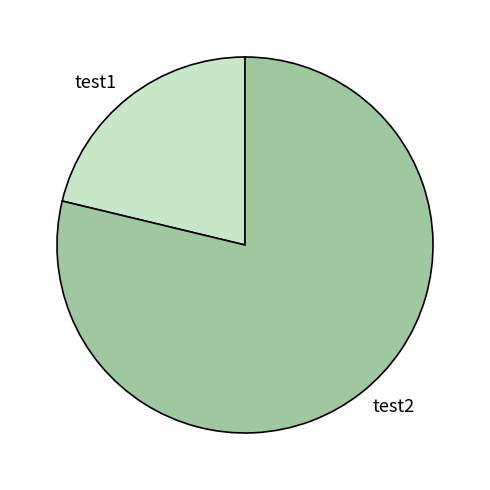

The test2 slice represents 85% of the pie. True or false?

False